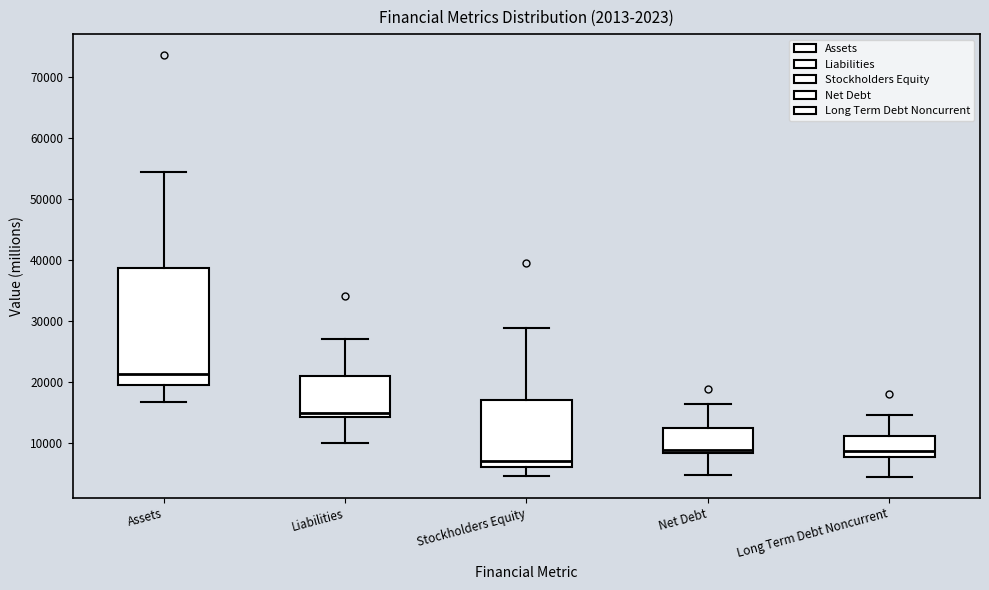

Comparing the boxes themselves (not the whiskers), which one is the tallest?

Assets